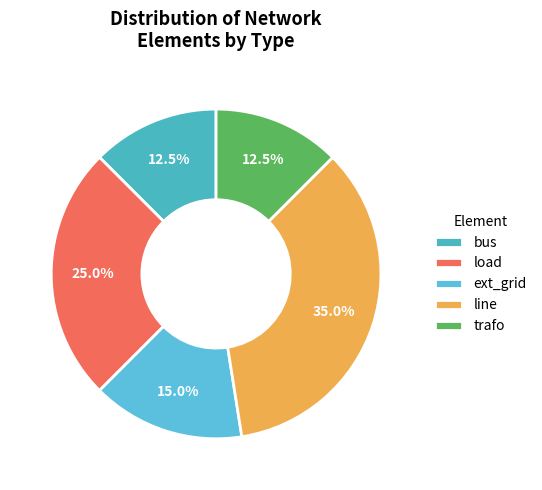

Does trafo account for over 50% of the chart?

No